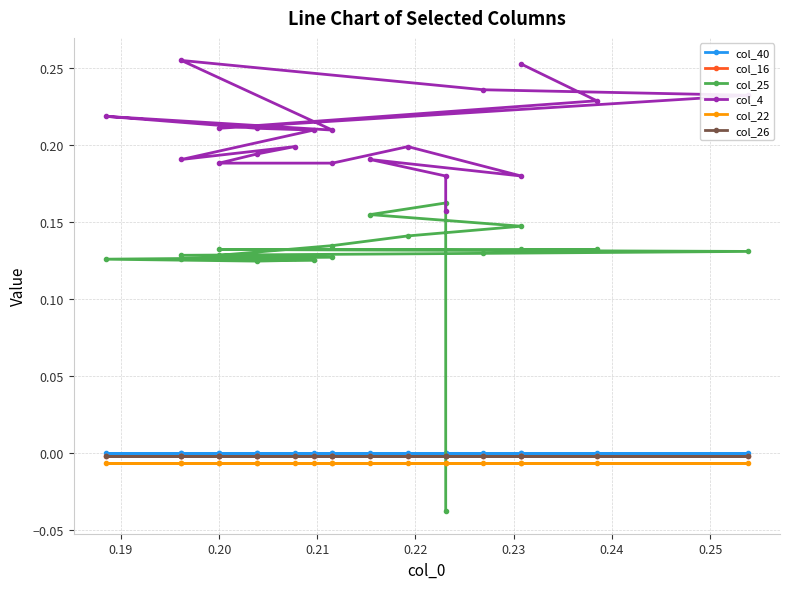

Which series has the largest range (max minus min)?

col_25